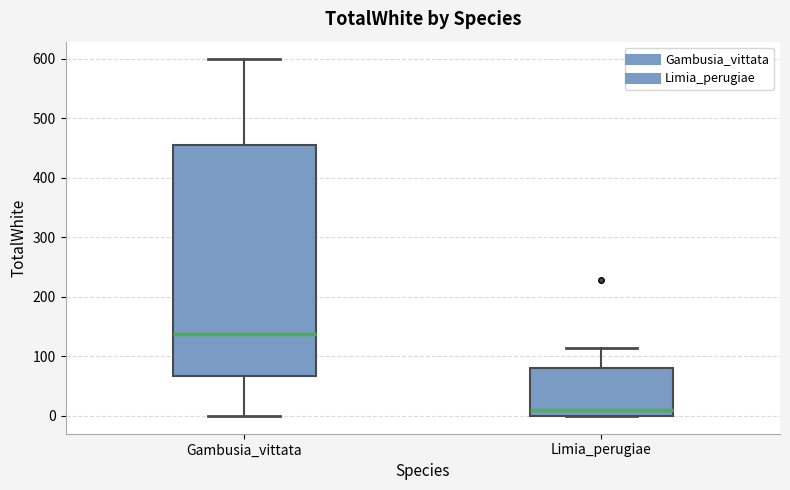

Which box has the highest median line?

Gambusia_vittata